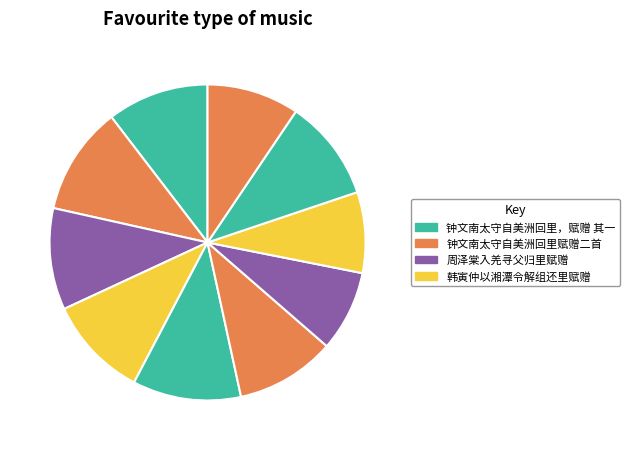

Is there any slice that represents more than half of the pie?

No